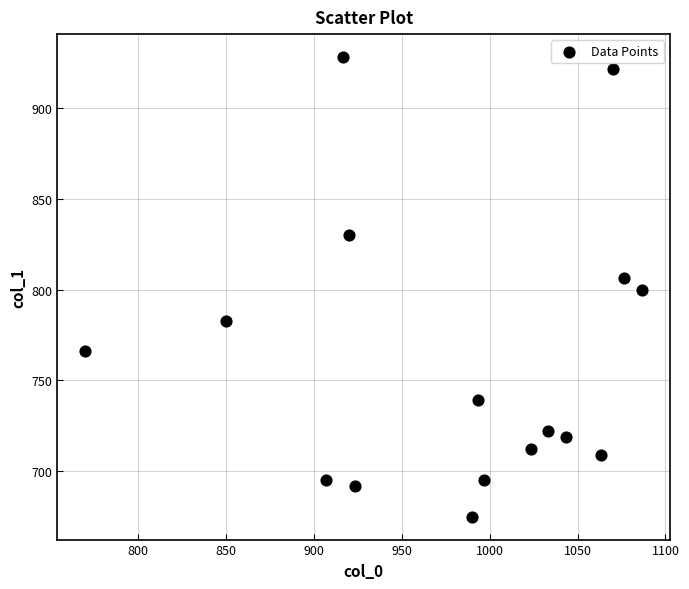

What is the range of Y values (max minus min)?

253.1